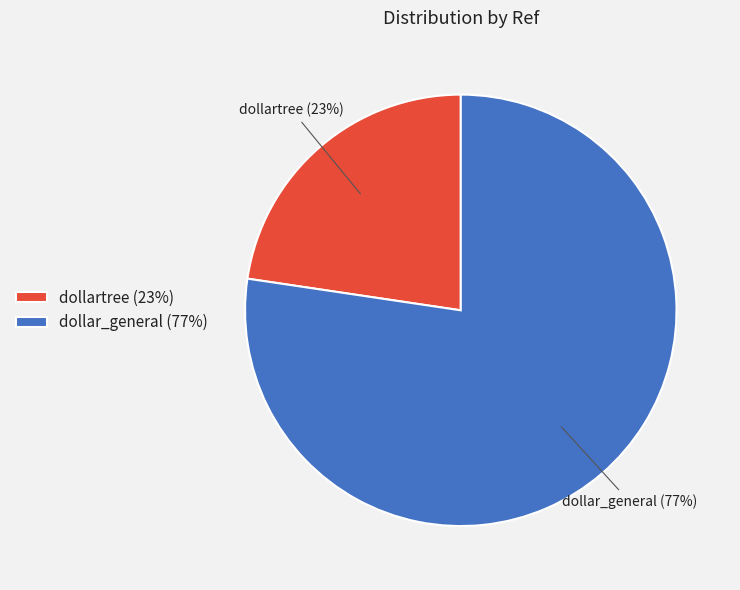

Is the sum of dollar_general (77%) and dollartree (23%) greater than half?

Yes